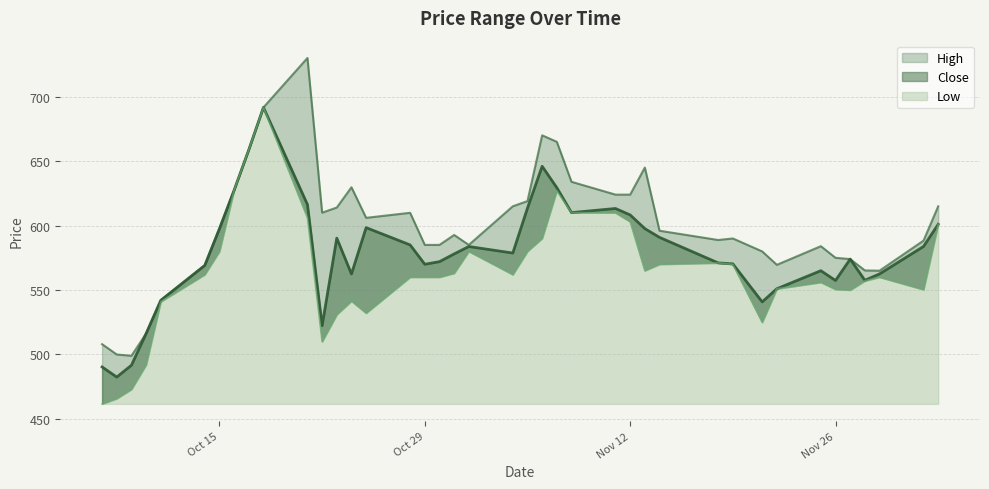

What is the value of the Low point at the 24th from the left?

627.0